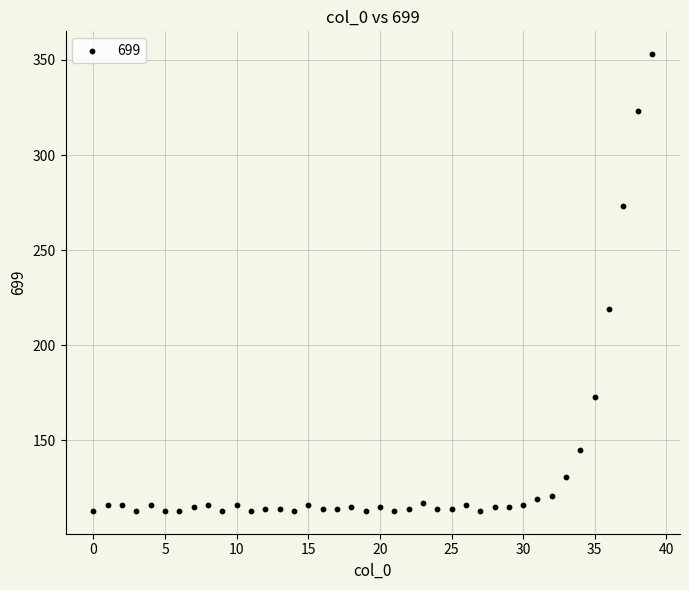

What Y value in the scatter plot is closest to 233?

219